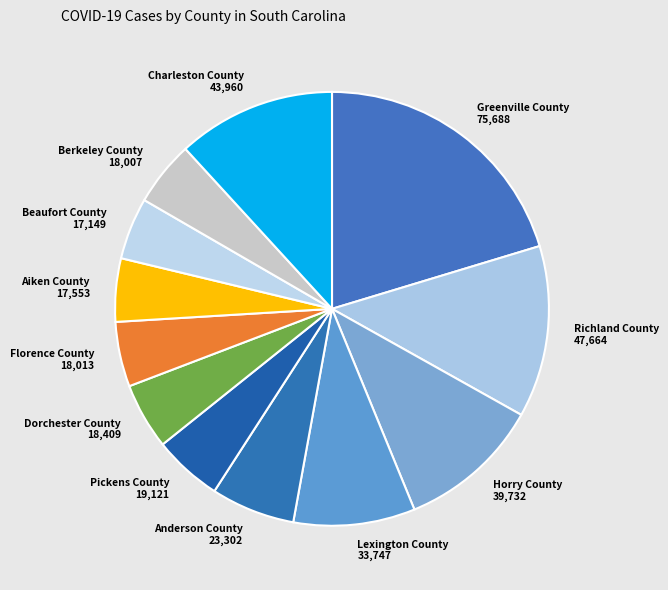

Which slice is the largest?

Greenville County